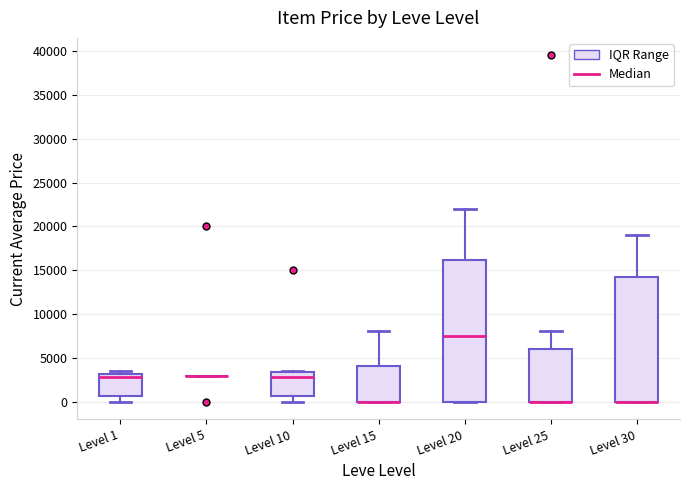

Comparing the boxes themselves (not the whiskers), which one is the tallest?

Level 20